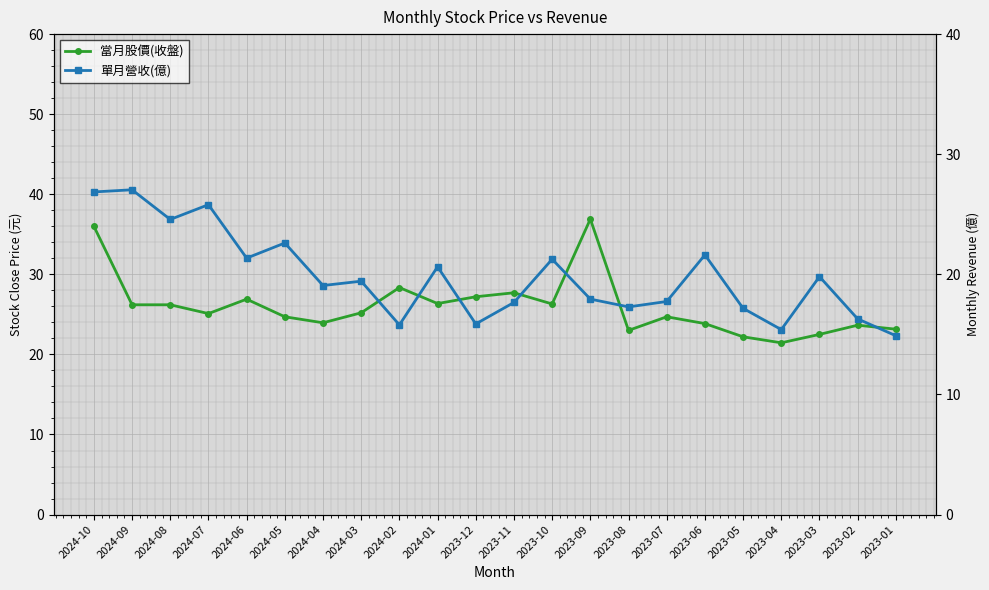

What is the label of the 15th point from the left?

2023-08